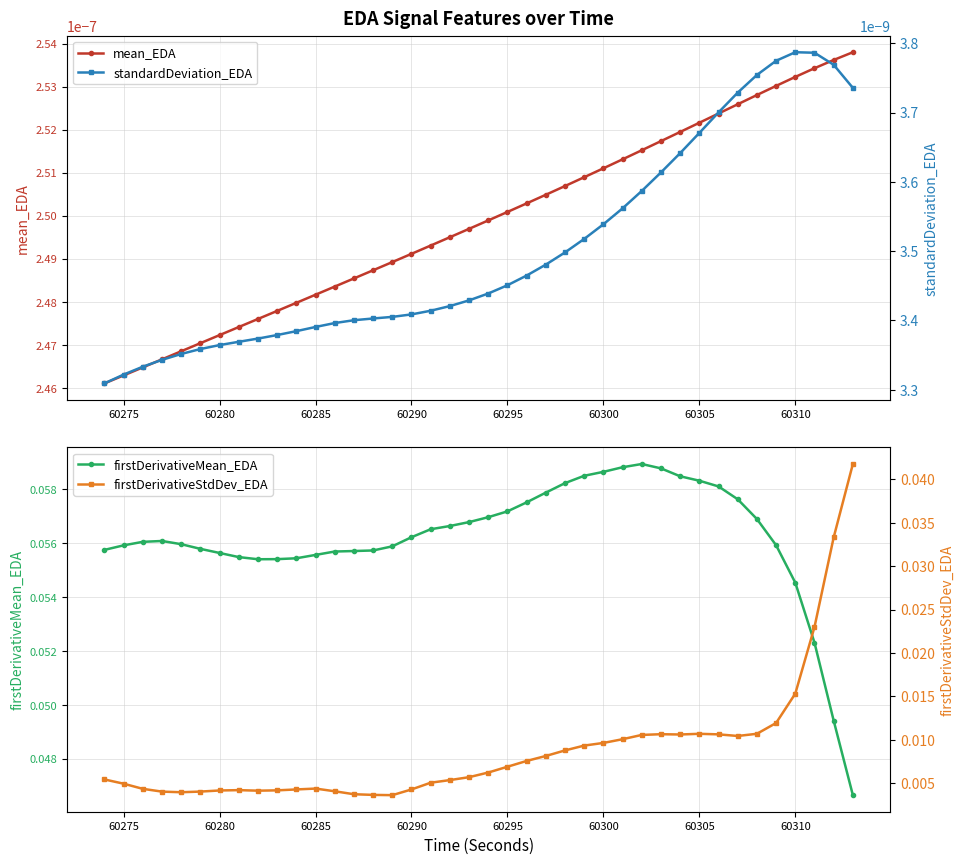

True or false: mean_EDA has more than 2 interior local peaks.

False